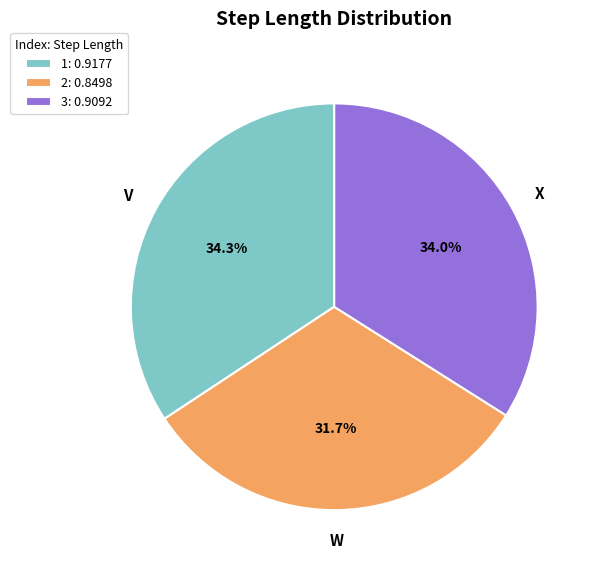

Between 1 and 2, which is larger?

1